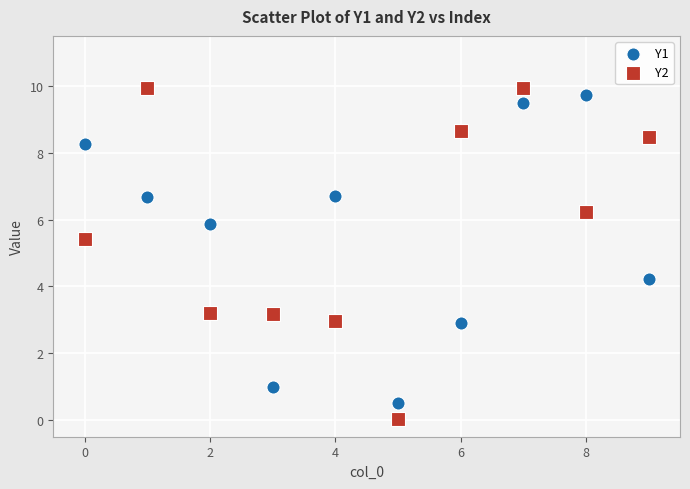

Which series has the largest Y range (max minus min)?

Y2